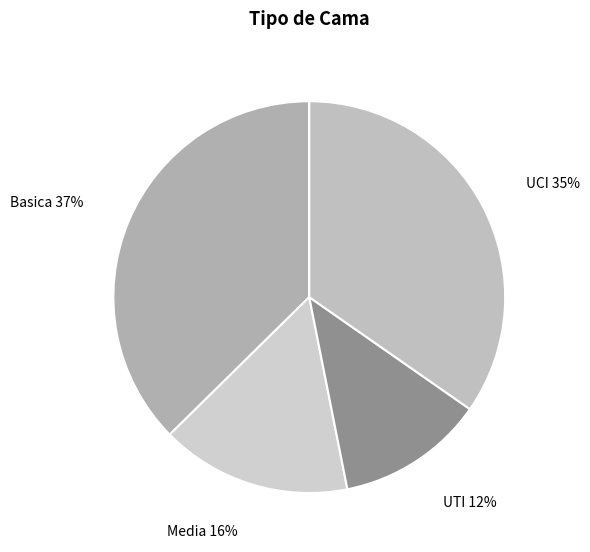

What percentage is the UTI slice, to the nearest percent?

12%